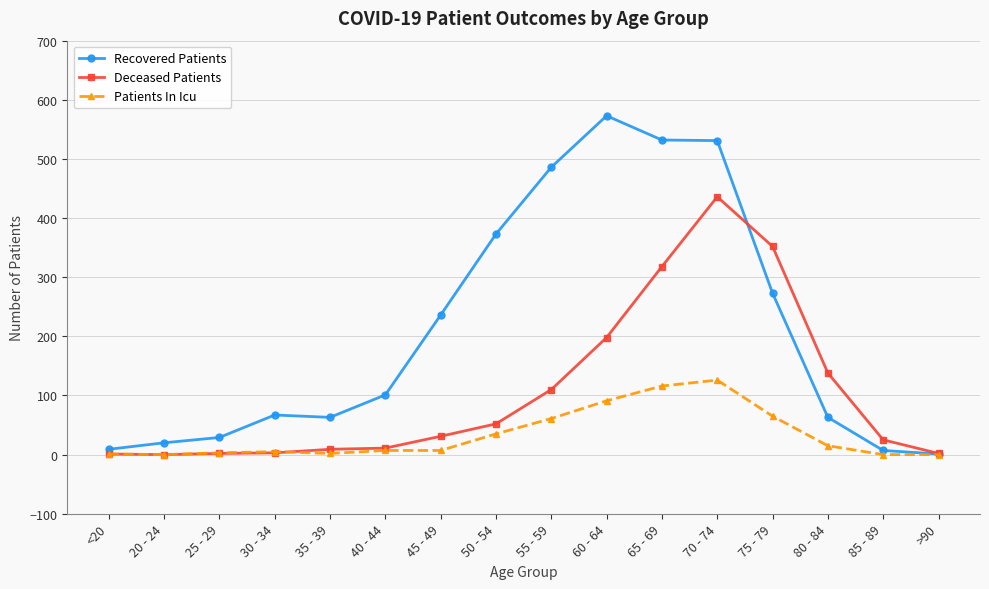

Between 35 - 39 and 45 - 49, which series saw the biggest shift?

Recovered Patients